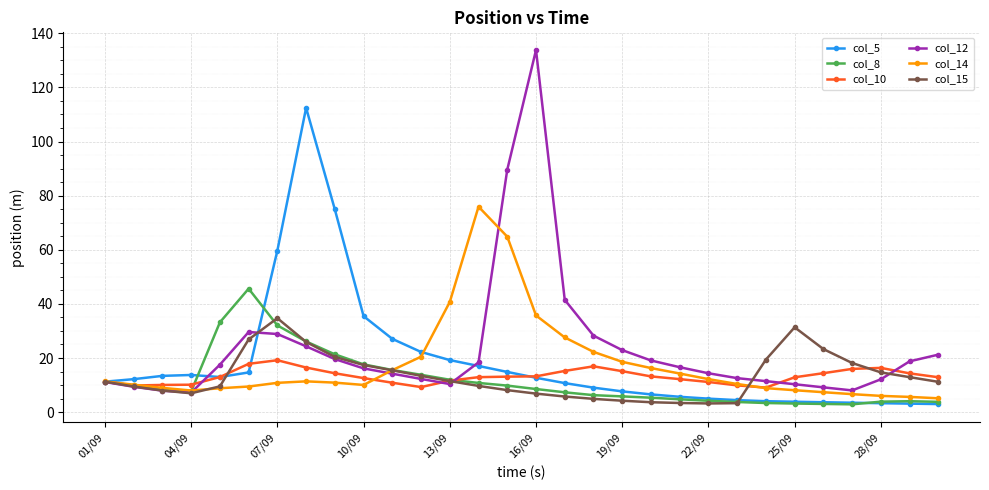

Which series has the largest range (max minus min)?

col_12